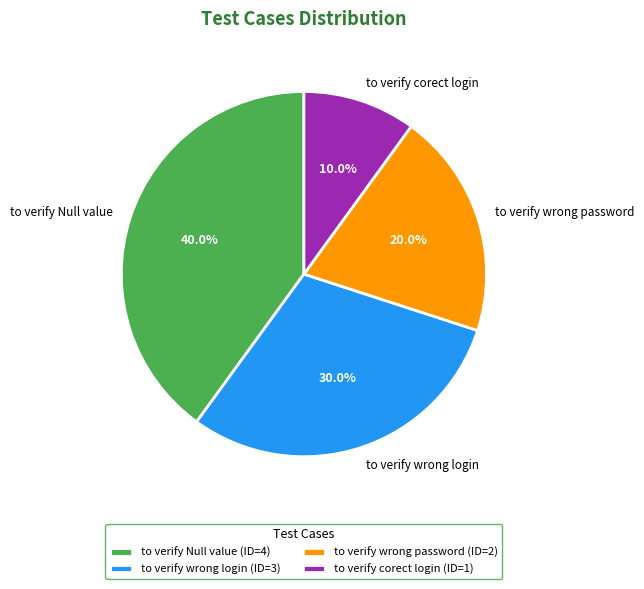

Which has a higher value, to verify wrong login or to verify wrong password?

to verify wrong login